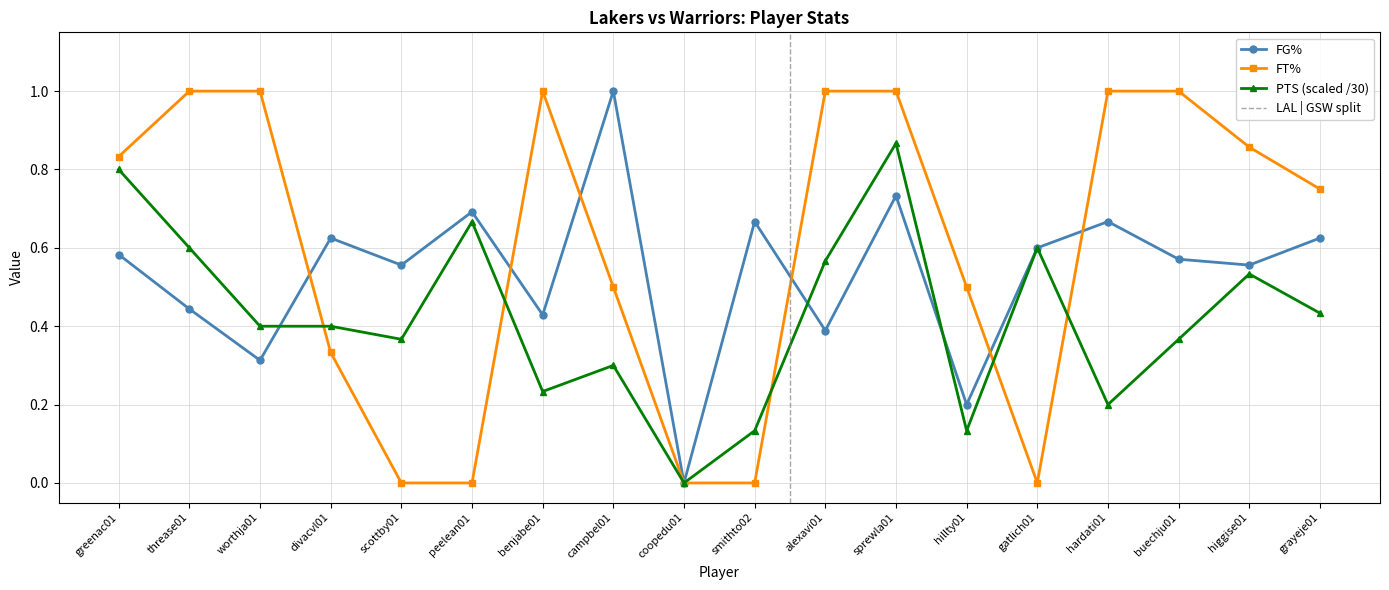

How many values in FG% are above zero?

17